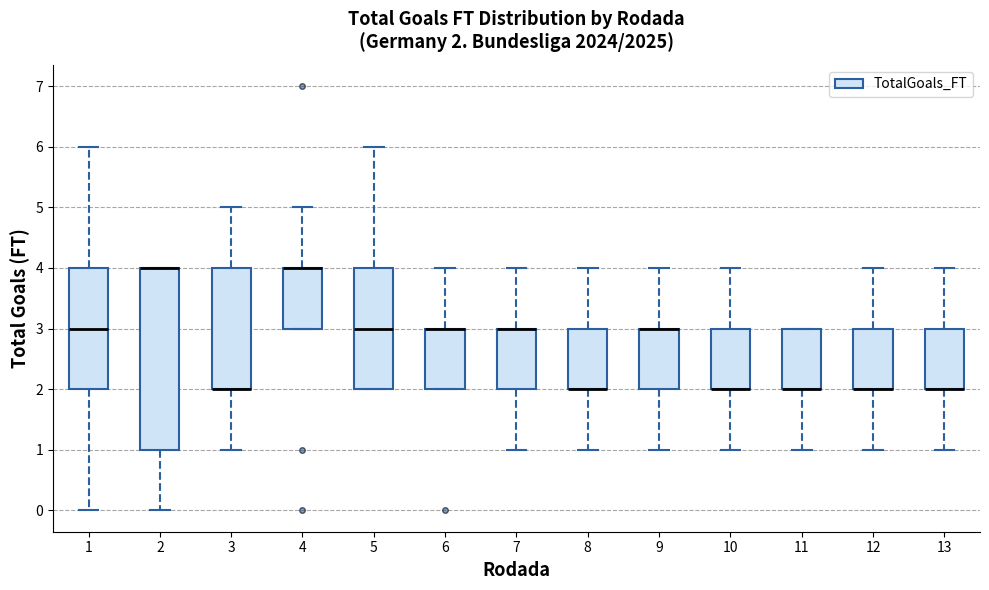

Comparing the boxes themselves (not the whiskers), which one is the tallest?

2